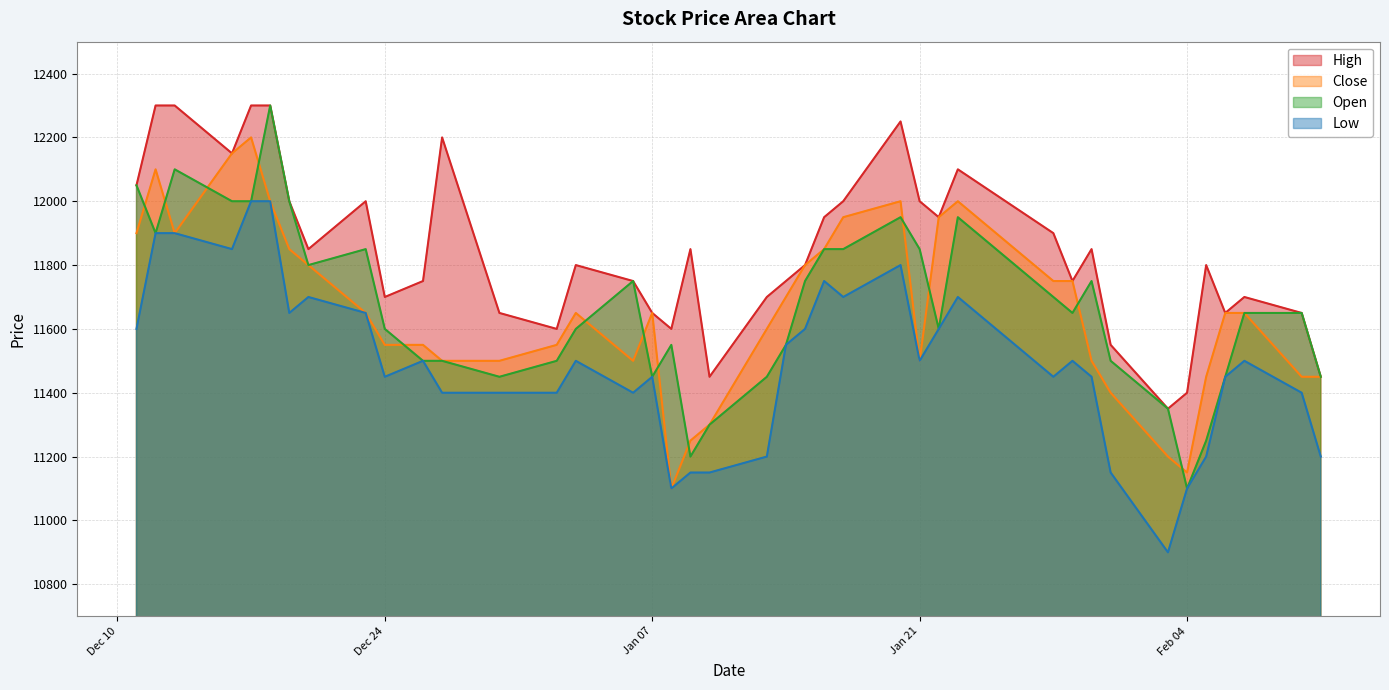

What is the label of the 26th point from the left?

2020-01-20